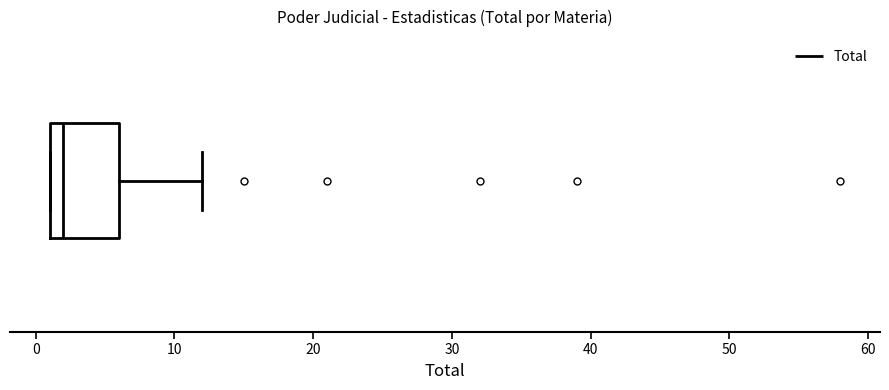

Where does the median line of the box sit on the x-axis? The values are not printed on the chart, so give them approximately, as read against the axis.

2